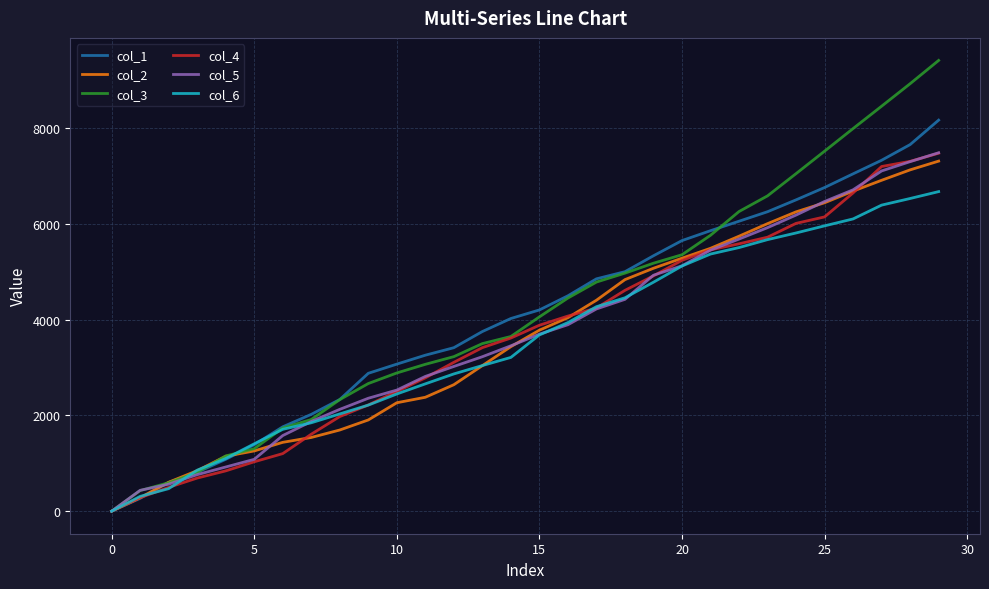

Count the number of data series in this chart.

6